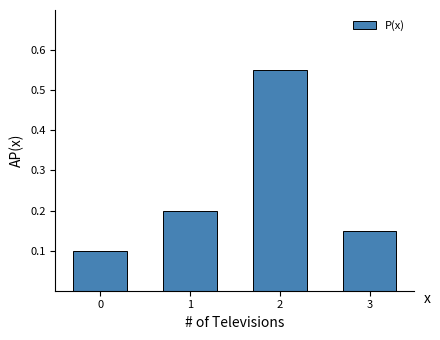

What is the change in value from 2 to 3?

-0.4